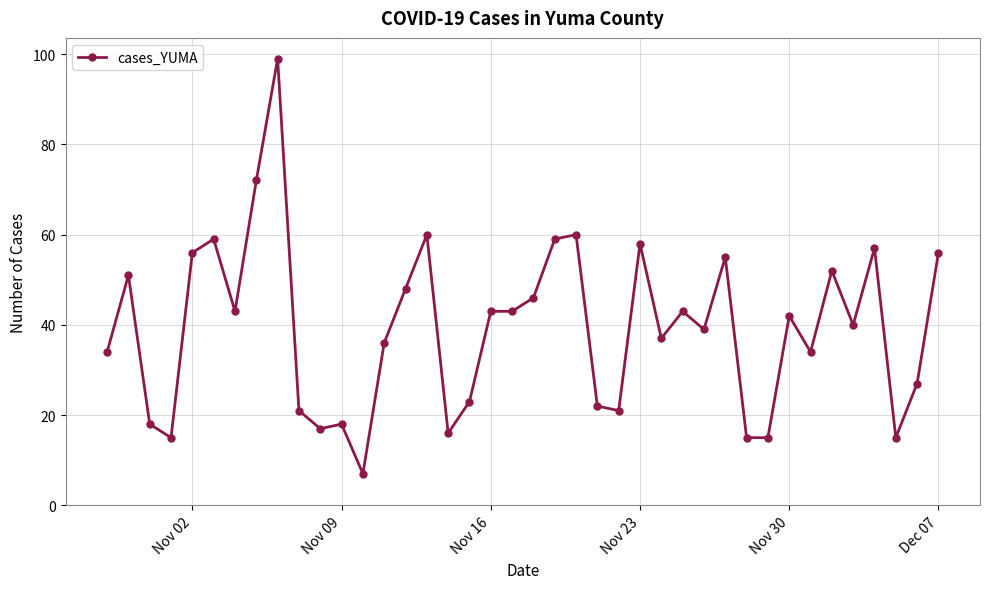

What is the difference between the maximum and minimum values?

92